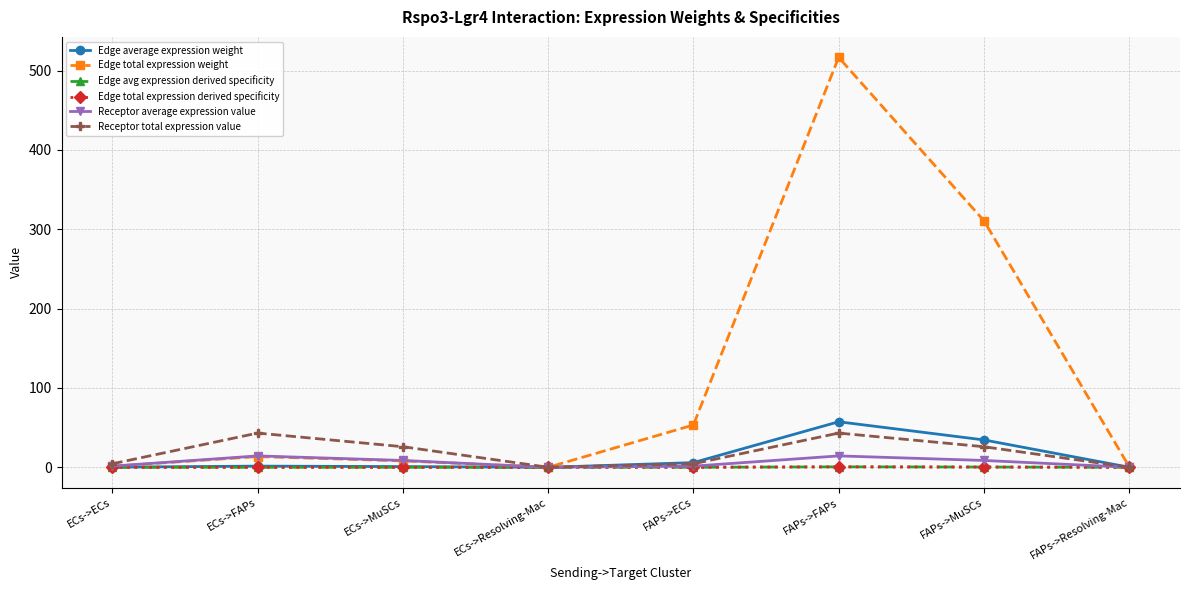

Does the chart have visible grid lines?

Yes